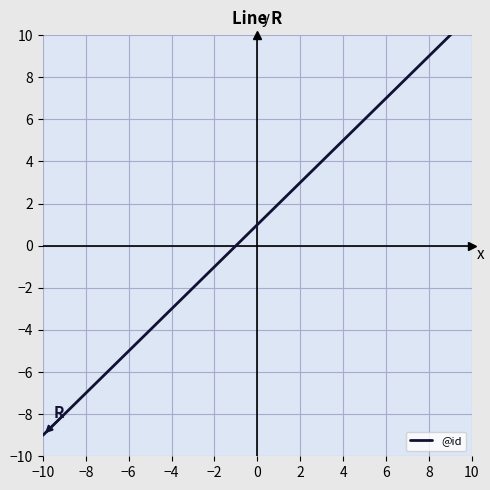

How many data points does each series have?

2